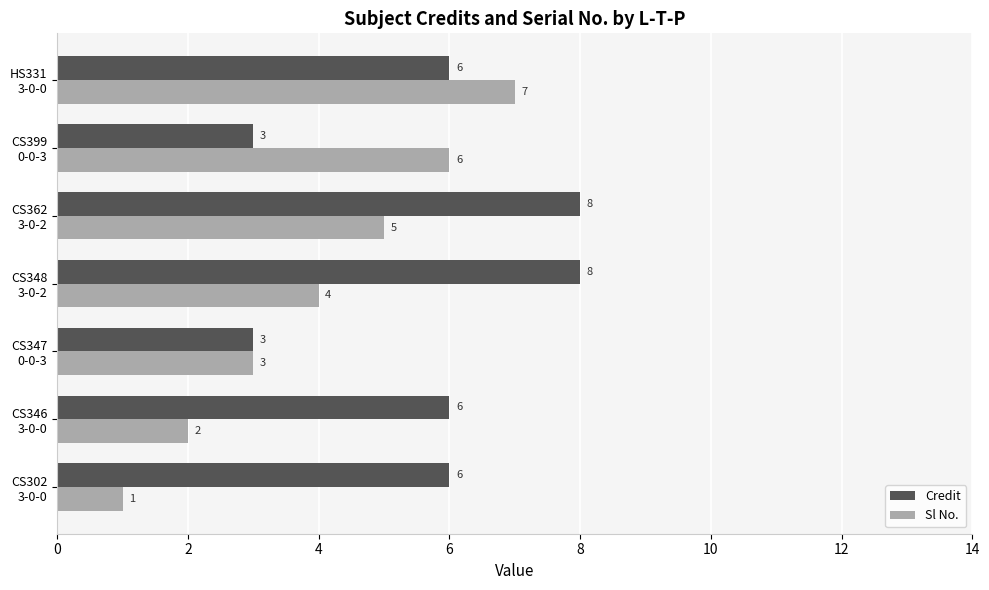

Rank the series by their average value, from lowest to highest.

Sl No., Credit